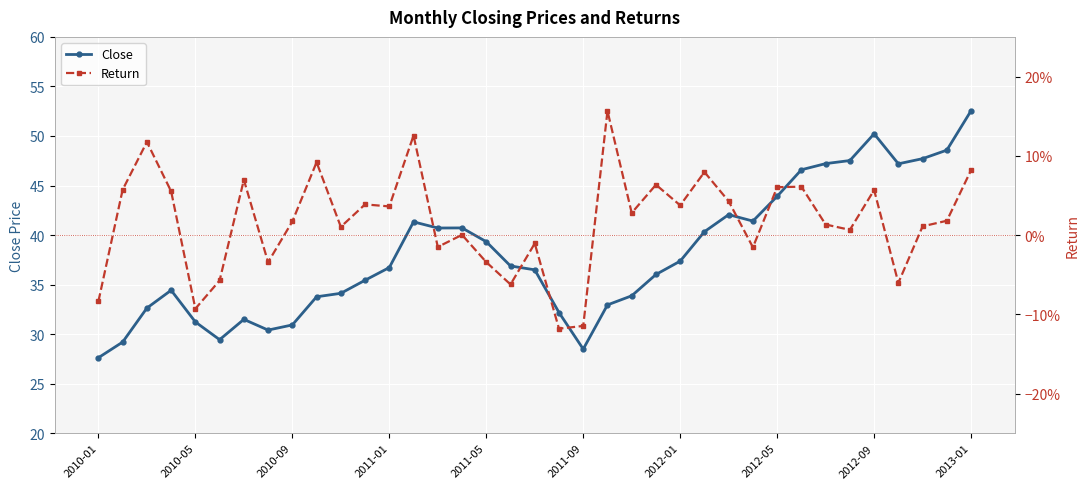

At which label does Close reach its minimum?

2010-01